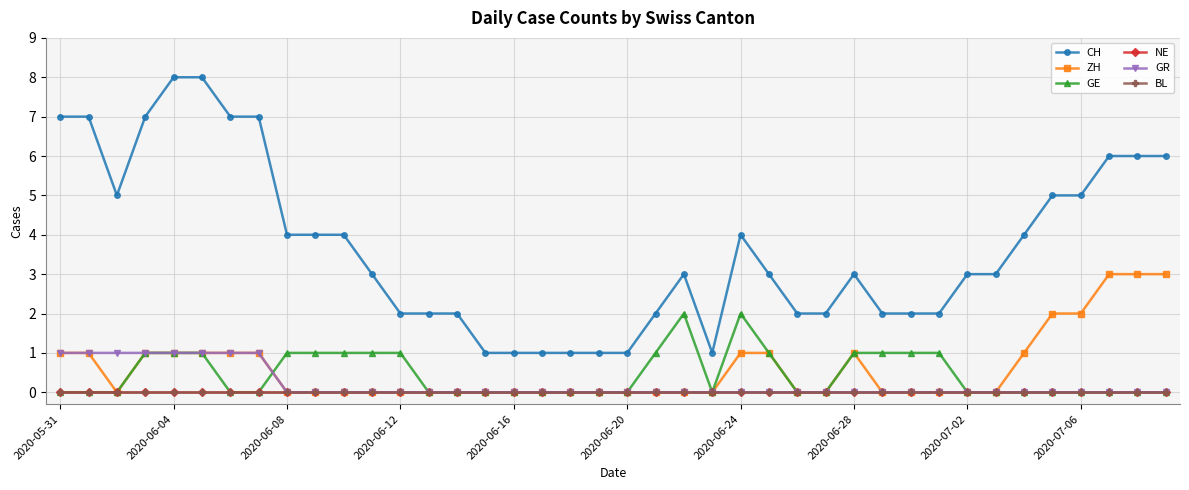

Does the chart have visible grid lines?

Yes